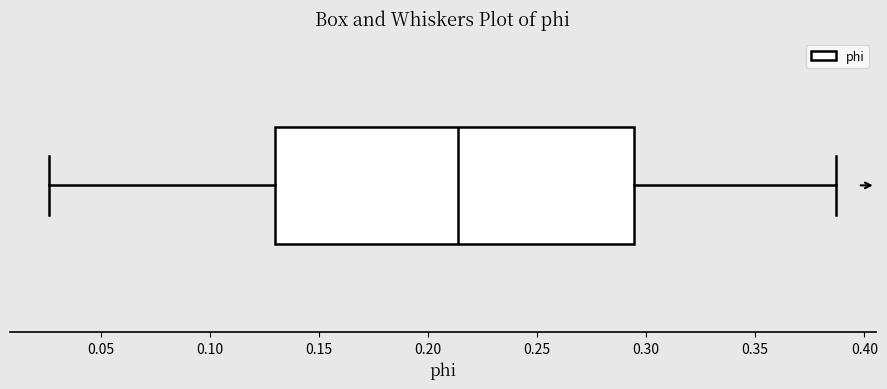

Read this box plot against the x-axis: the position of the median line, the range covered by the box, and the ends of both whiskers. The values are not printed on the chart, so give them approximately, as read against the axis.

median 0.215, box 0.130 to 0.295, whiskers 0.025 to 0.385